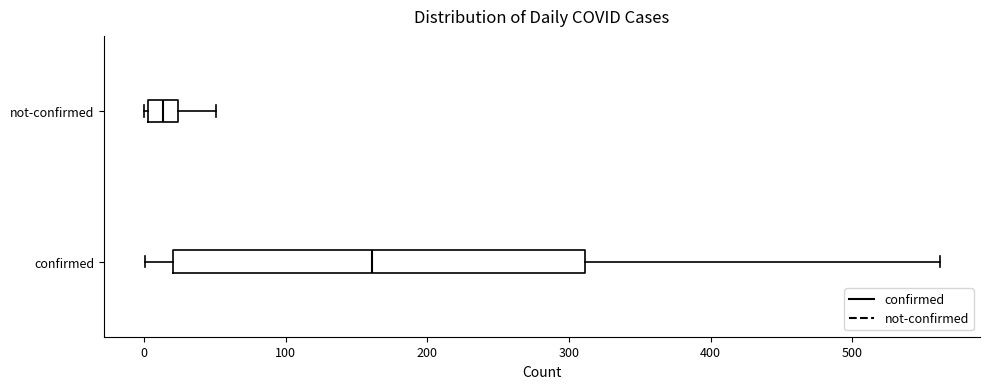

Reading bottom to top, read every box against the x-axis: the position of its median line, the range the box covers, and the ends of its whiskers. The values are not printed on the chart, so give them approximately, as read against the axis.

confirmed: median 160, box 20 to 310, whiskers 0 to 560
not-confirmed: median 10, box 0 to 20, whiskers 0 to 50